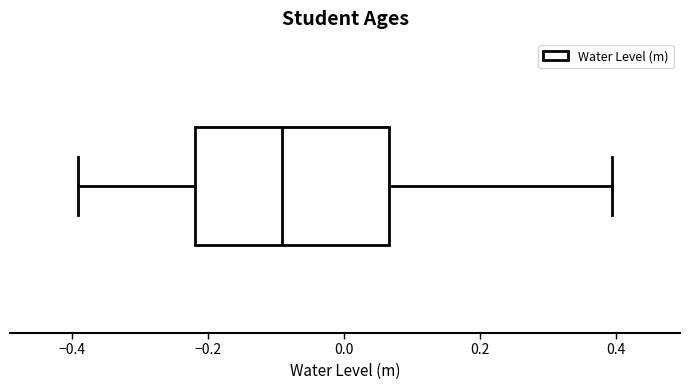

Where does the left whisker of the box end on the x-axis? The values are not printed on the chart, so give them approximately, as read against the axis.

-0.40